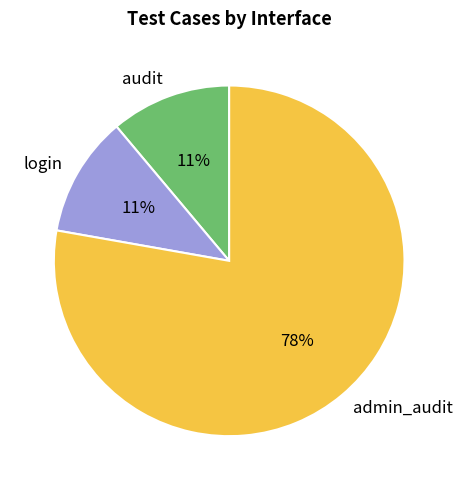

Between admin_audit and audit, which is larger?

admin_audit